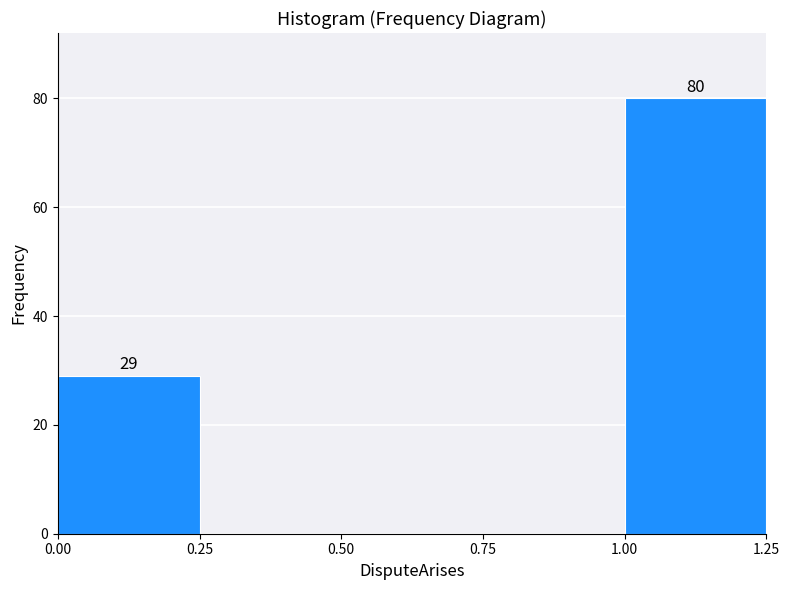

Over which range of the x-axis is the bar tallest?

1.00 to 1.25